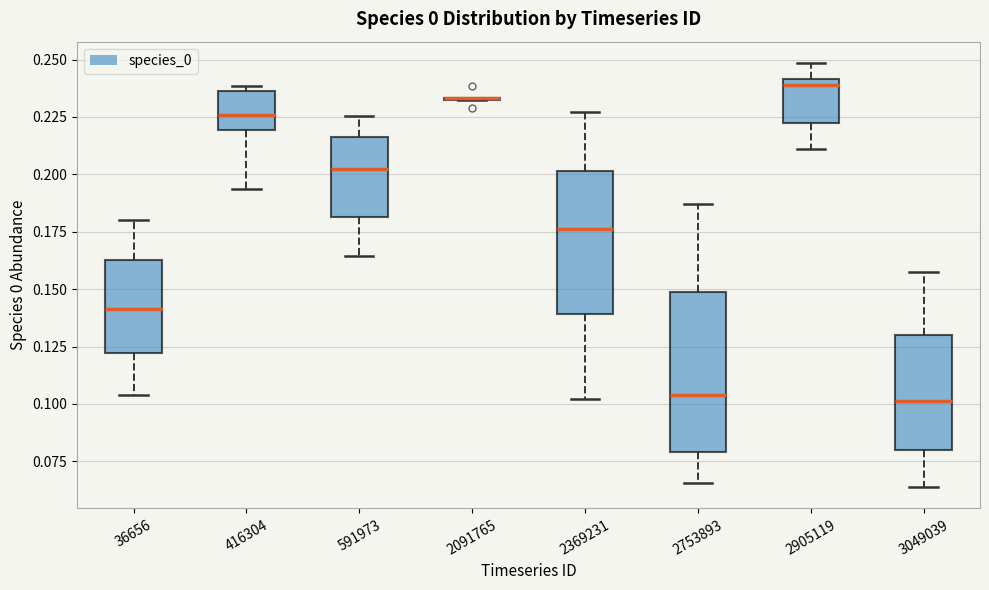

Reading left to right, transcribe this box plot: for each box, give where its median line is, the range the box spans, and where its two whiskers end, as read against the y-axis. The values are not printed on the chart, so give them approximately, as read against the axis.

36656: median 0.140, box 0.120 to 0.165, whiskers 0.105 to 0.180
416304: median 0.225, box 0.220 to 0.235, whiskers 0.195 to 0.240
591973: median 0.200, box 0.180 to 0.215, whiskers 0.165 to 0.225
2091765: box collapsed to a line at 0.235, whiskers 0.235 to 0.235
2369231: median 0.175, box 0.140 to 0.200, whiskers 0.100 to 0.225
2753893: median 0.105, box 0.080 to 0.150, whiskers 0.065 to 0.185
2905119: median 0.240 (just below the box's upper edge), box 0.220 to 0.240, whiskers 0.210 to 0.250
3049039: median 0.100, box 0.080 to 0.130, whiskers 0.065 to 0.155